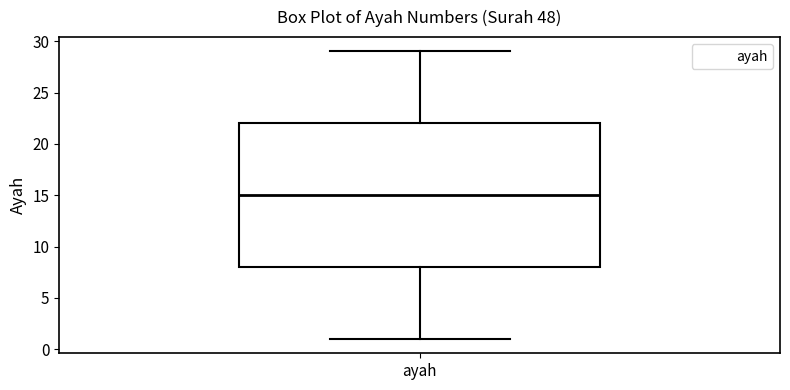

Read this box plot against the y-axis: the position of the median line, the range covered by the box, and the ends of both whiskers. The values are not printed on the chart, so give them approximately, as read against the axis.

median 15, box 8 to 22, whiskers 1 to 29